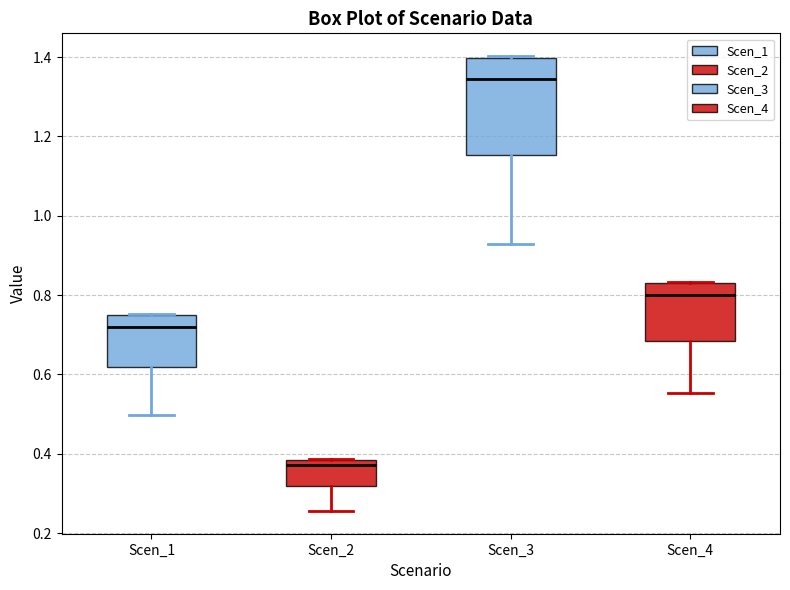

Reading left to right, read every box against the y-axis: the position of its median line, the range the box covers, and the ends of its whiskers. The values are not printed on the chart, so give them approximately, as read against the axis.

Scen_1: median 0.72, box 0.62 to 0.74, whiskers 0.50 to 0.76
Scen_2: median 0.38 (just below the box's upper edge), box 0.32 to 0.38, whiskers 0.26 to 0.38
Scen_3: median 1.34, box 1.16 to 1.40, whiskers 0.92 to 1.40
Scen_4: median 0.80, box 0.68 to 0.84, whiskers 0.56 to 0.84